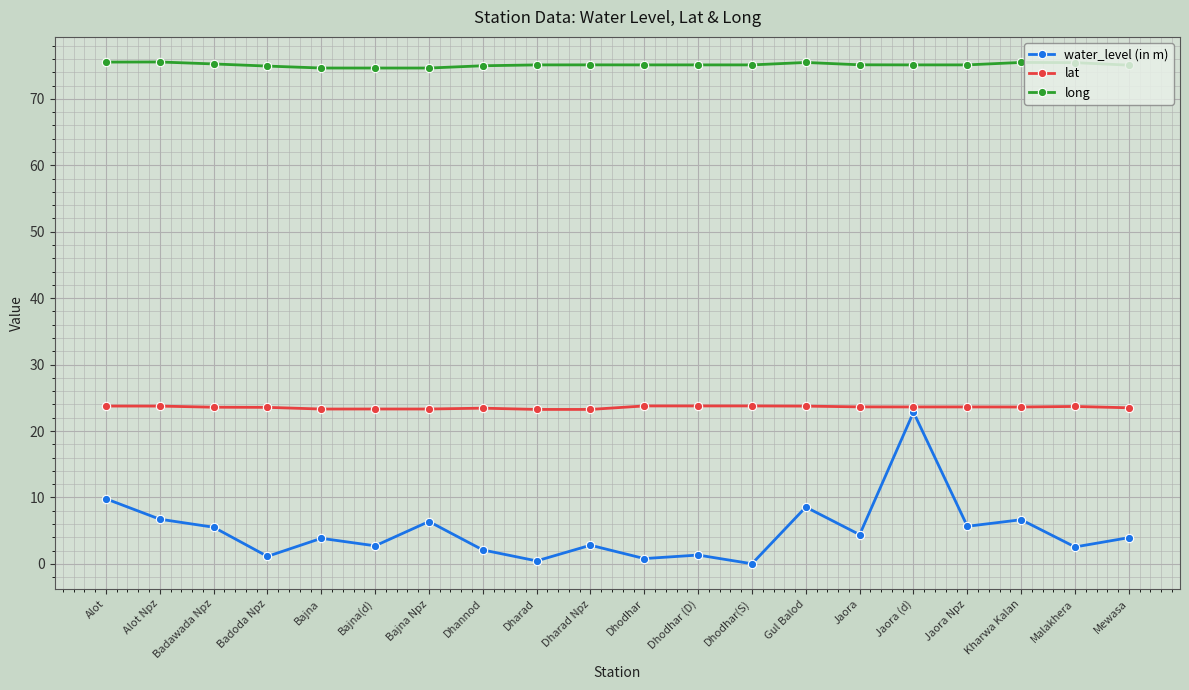

How many lines are shown in the chart?

3